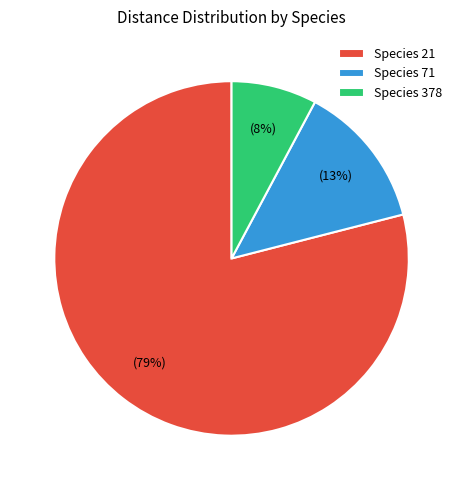

Rank the categories by value from lowest to highest.

Species 378, Species 71, Species 21